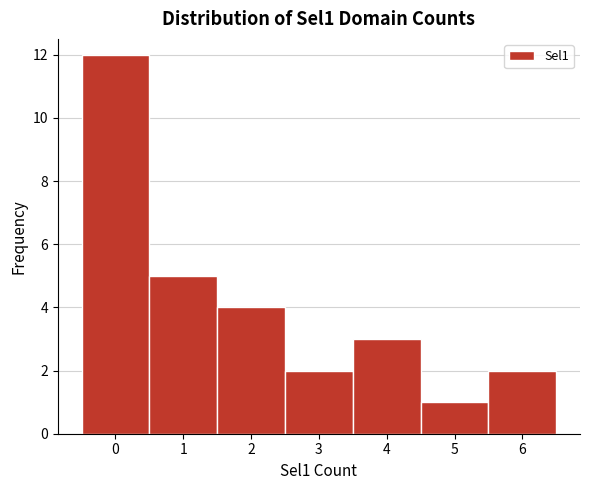

Reading left to right, transcribe this chart: for each bar, give the range it covers on the x-axis and its height. The values are not printed on the chart, so give them approximately, as read against the axis.

-0.5 to 0.5: 12
0.5 to 1.5: 5
1.5 to 2.5: 4
2.5 to 3.5: 2
3.5 to 4.5: 3
4.5 to 5.5: 1
5.5 to 6.5: 2